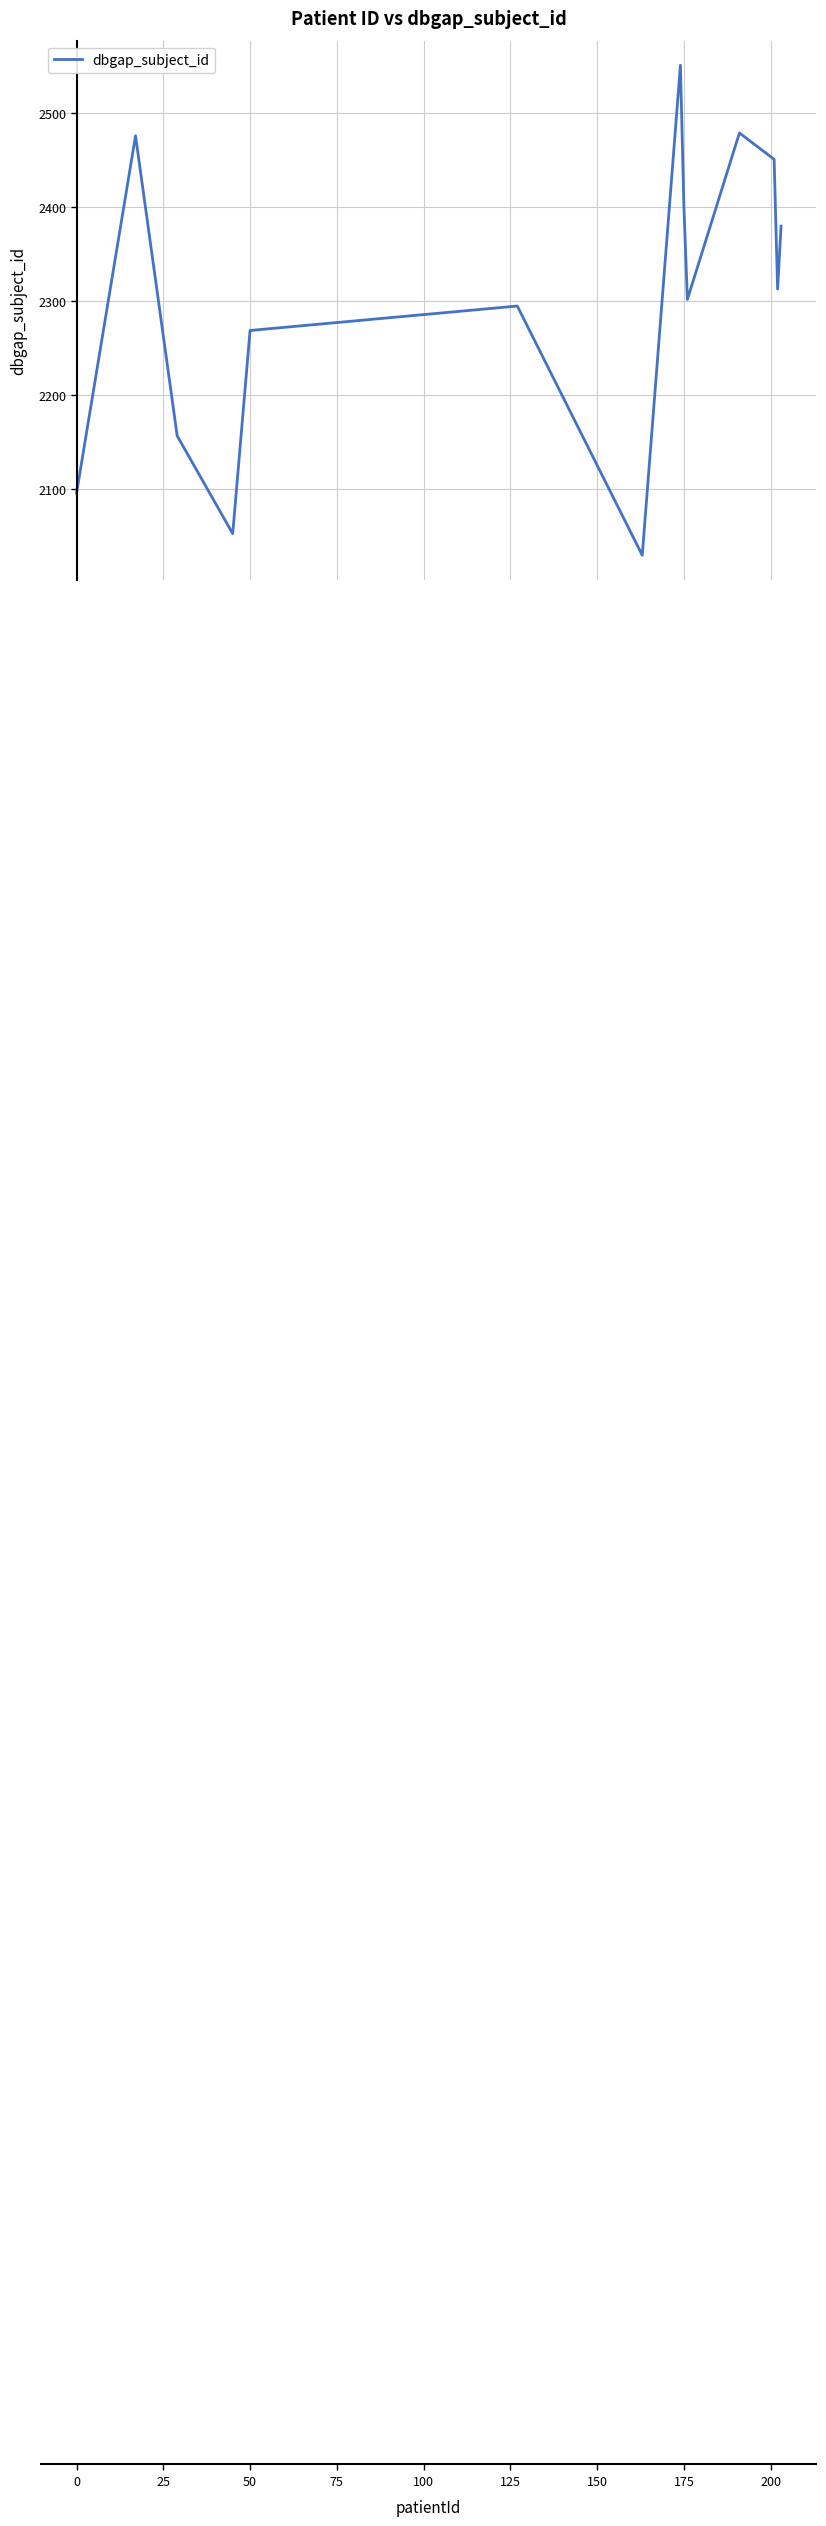

The value at 0 is 831. True or false?

False